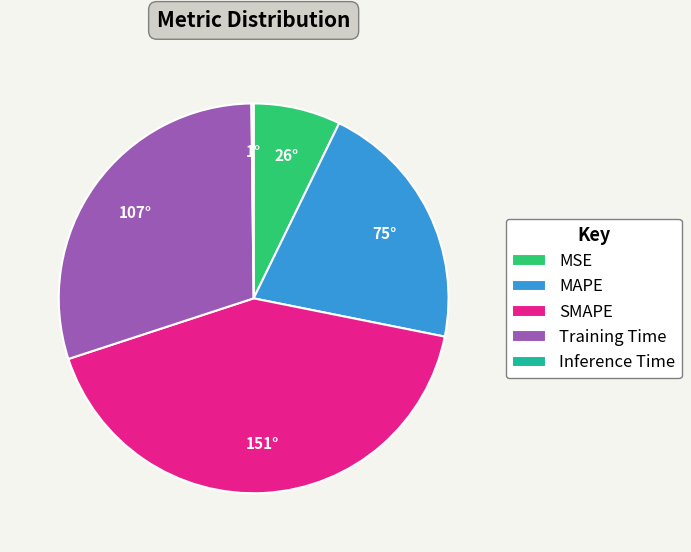

Approximately how many times larger is the value at SMAPE compared to MAPE?

2.0